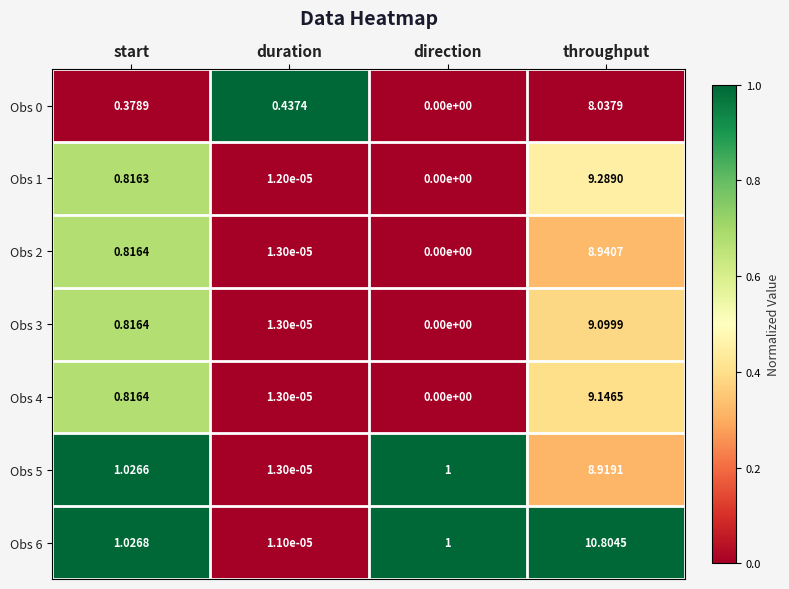

Is the value of Obs 4 at duration greater than the value of Obs 1 at throughput?

No